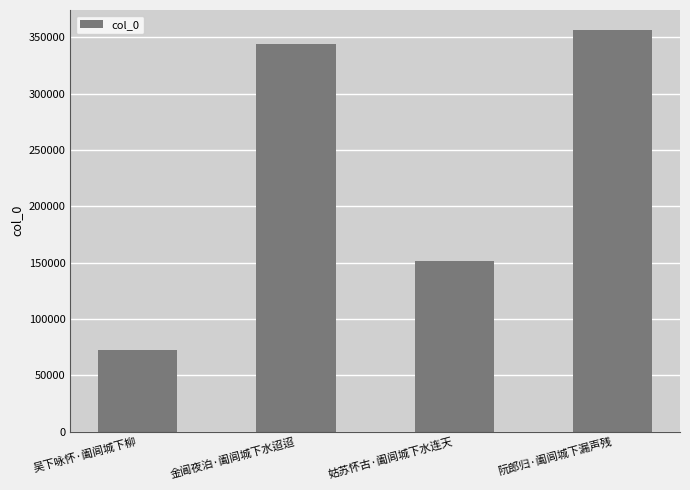

What is the label of the 4th bar from the left?

阮郎归·阖闾城下漏声残